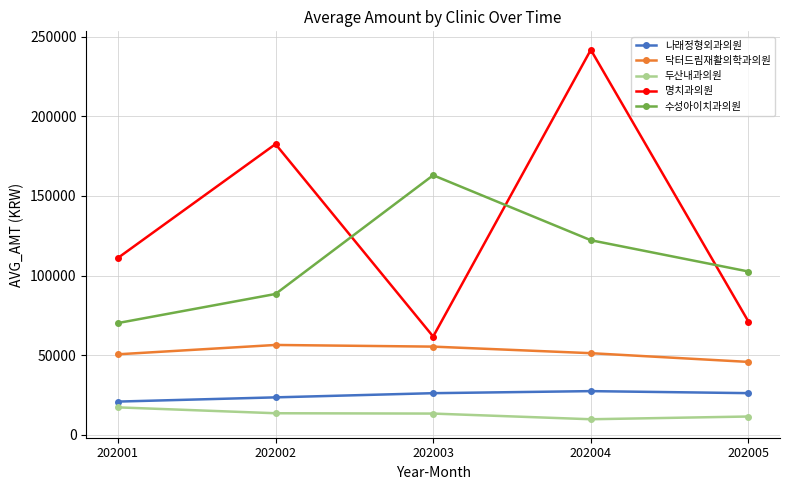

Is it true that 닥터드림재활의학과의원 equals 70653 at 202001?

False